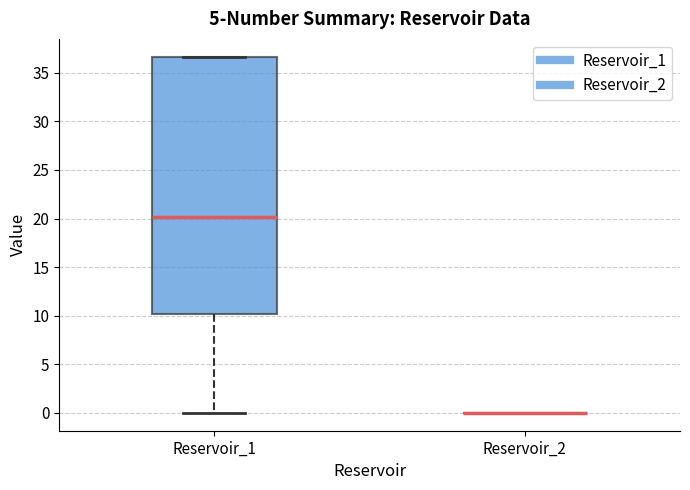

Reading left to right, read every box against the y-axis: the position of its median line, the range the box covers, and the ends of its whiskers. The values are not printed on the chart, so give them approximately, as read against the axis.

Reservoir_1: median 20.0, box 10.0 to 36.5, whiskers 0.0 to 36.5
Reservoir_2: box collapsed to a line at 0.0, whiskers 0.0 to 0.0